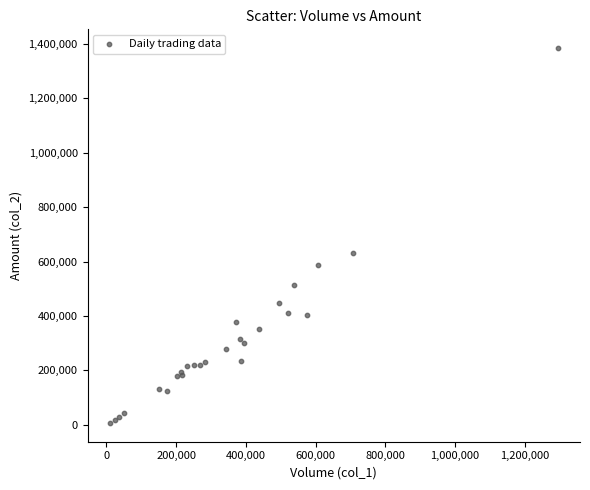

What Y value in the scatter plot is closest to 696080?

631430